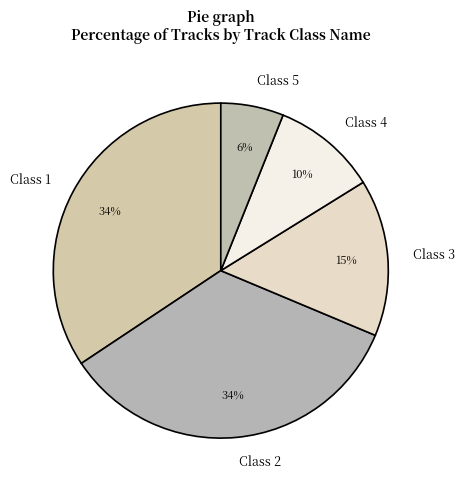

How many slices are in this pie chart?

5